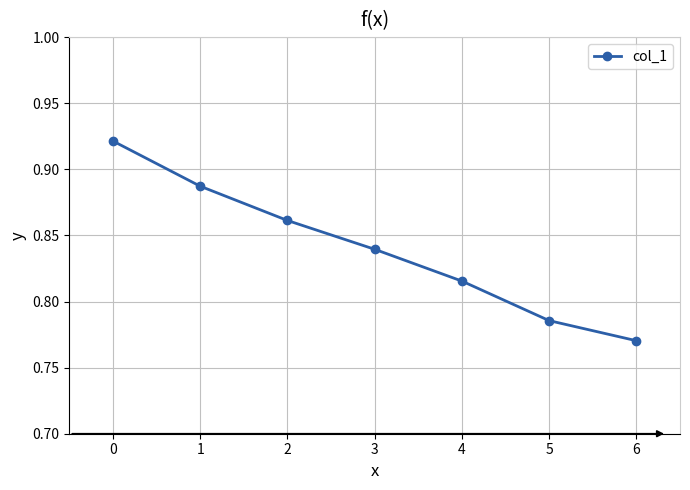

At which label is the value closest to 0?

6